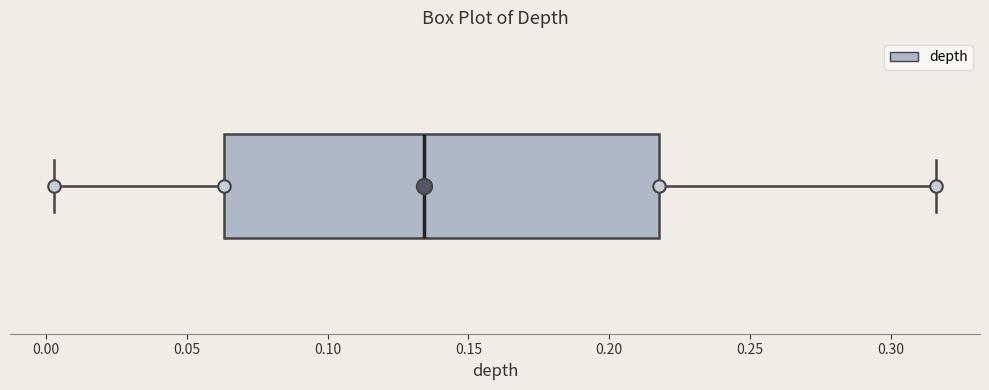

Read this box plot against the x-axis: the position of the median line, the range covered by the box, and the ends of both whiskers. The values are not printed on the chart, so give them approximately, as read against the axis.

median 0.135, box 0.065 to 0.220, whiskers 0.005 to 0.315